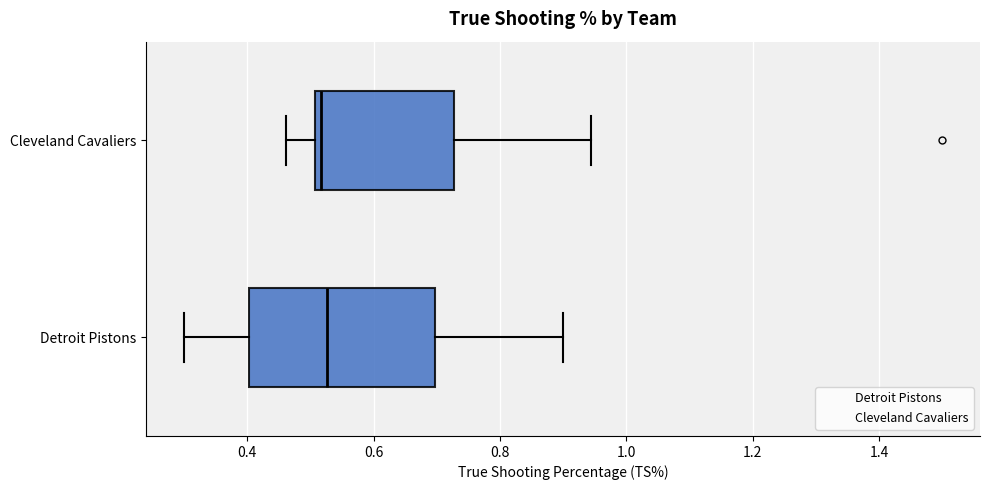

Where does the left whisker of the box for Detroit Pistons end on the x-axis? The values are not printed on the chart, so give them approximately, as read against the axis.

0.30